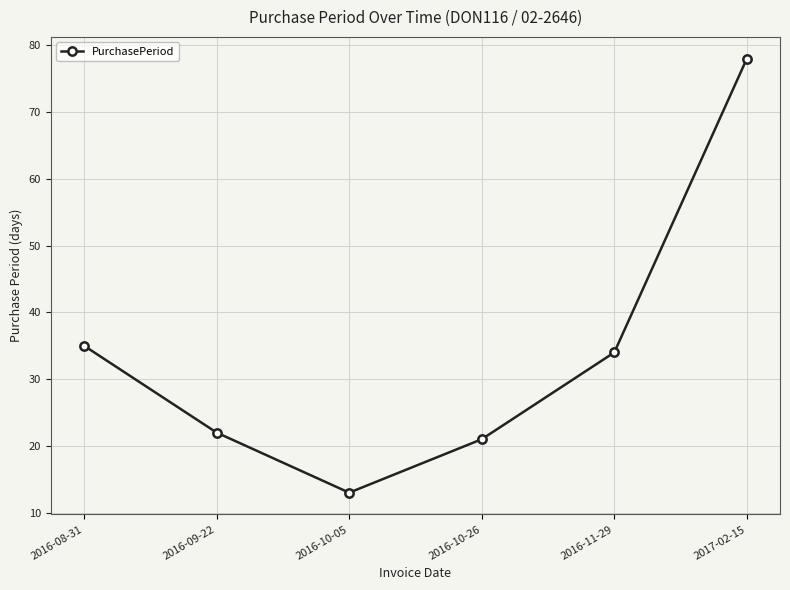

What is the difference between the second highest and second lowest values?

14